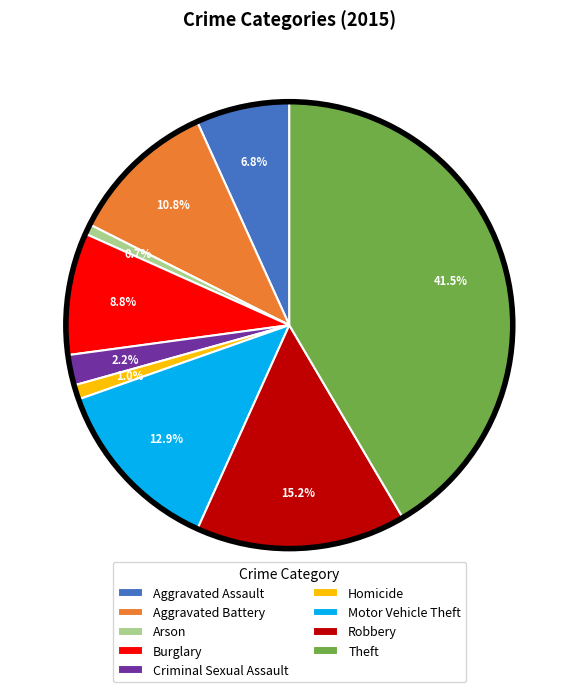

The Homicide slice represents 1% of the pie. True or false?

True